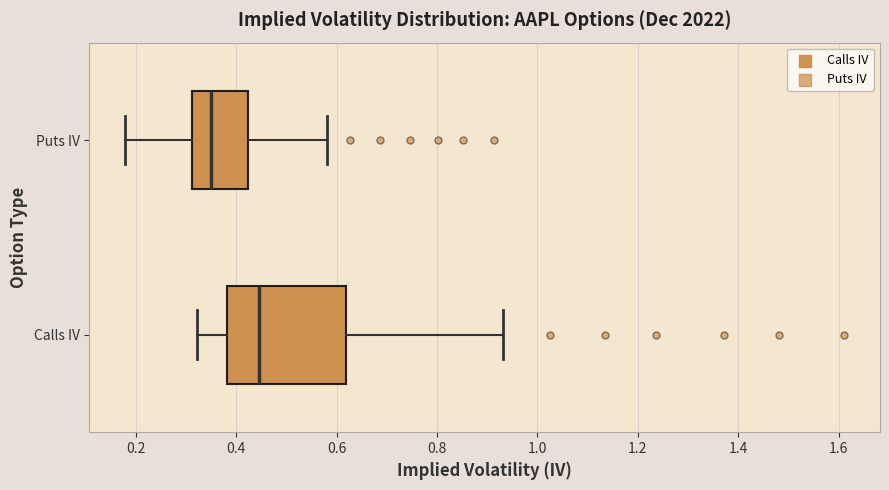

Which box has the furthest to the right median line?

Calls IV